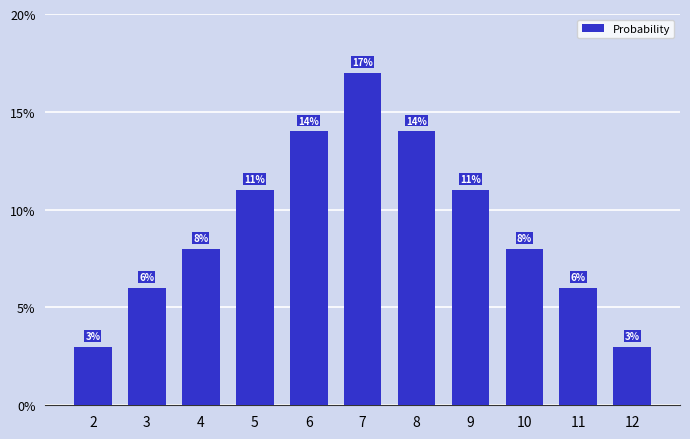

Reading left to right, extract all data points from this chart.

3	6	8	11	14	17	14	11	8	6	3